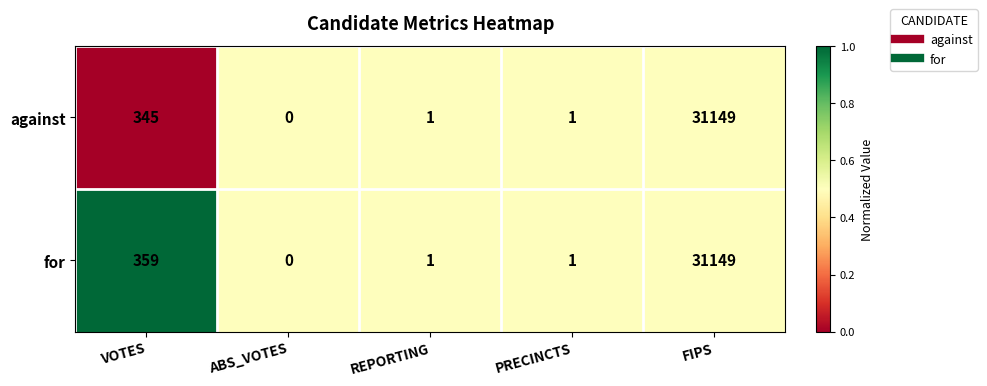

At VOTES, list the series in order from largest to smallest.

for, against